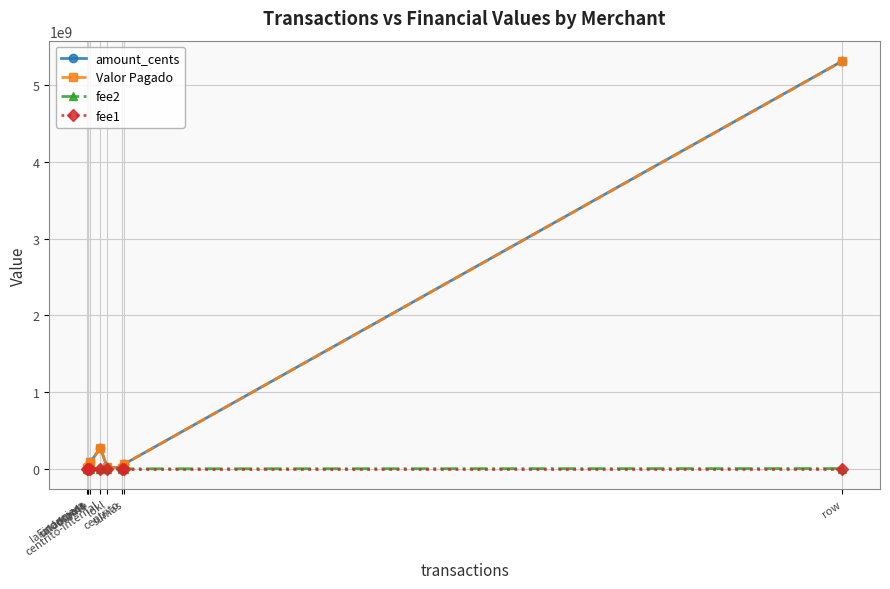

What is the sum of all Valor Pagado values?

5798607701